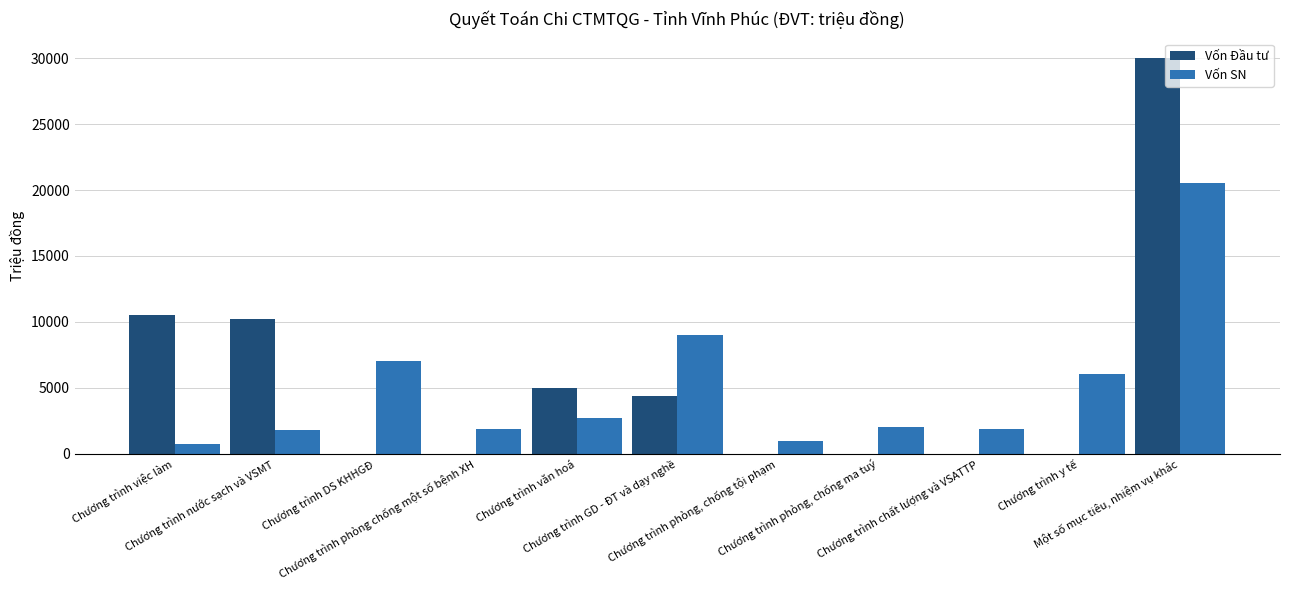

What is the highest value of the Vốn SN series?

20560